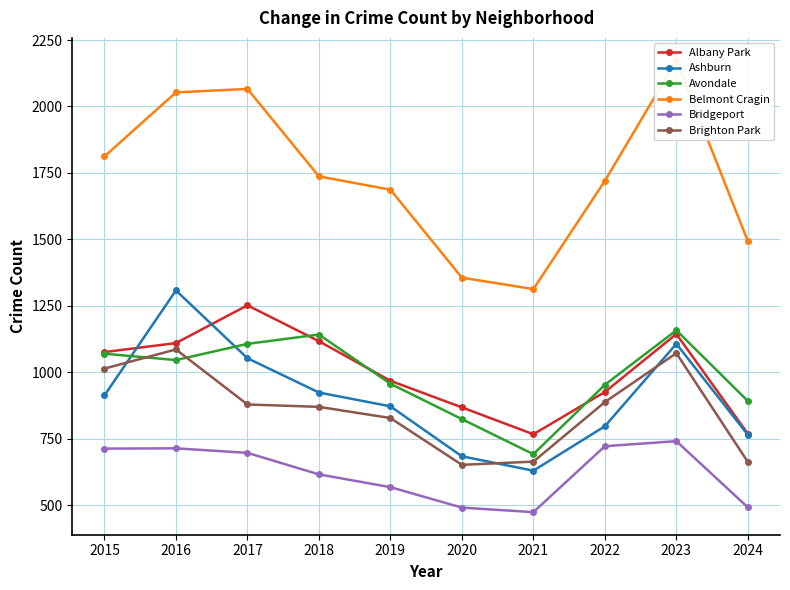

What is the difference between the second highest and second lowest values in the Avondale series?

318